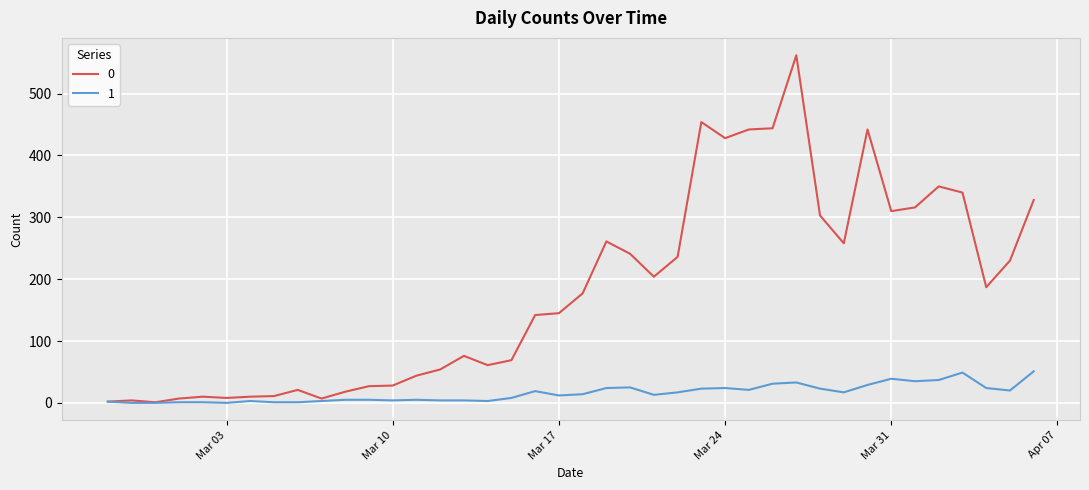

What is the greatest value displayed?

562